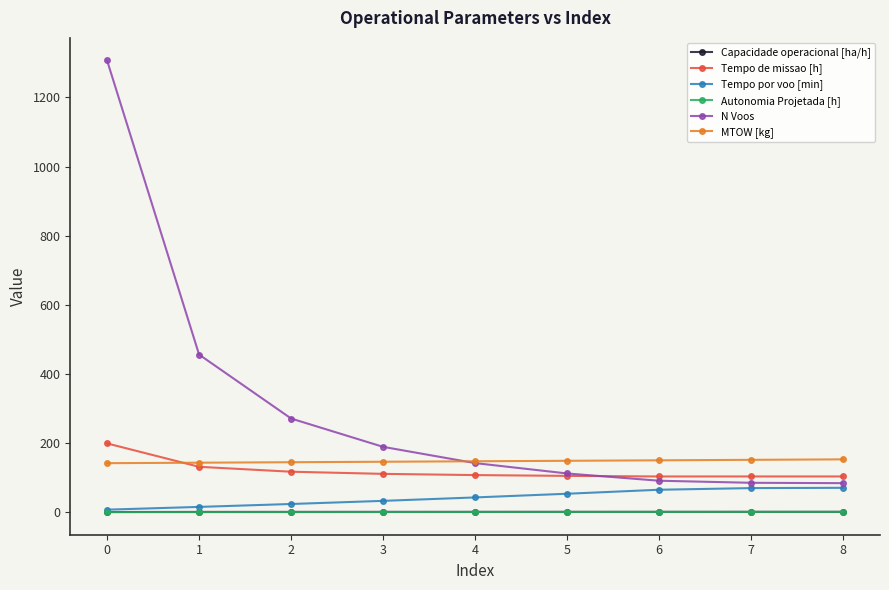

What is the difference between the second highest and minimum values in the Autonomia Projetada [h] series?

0.8